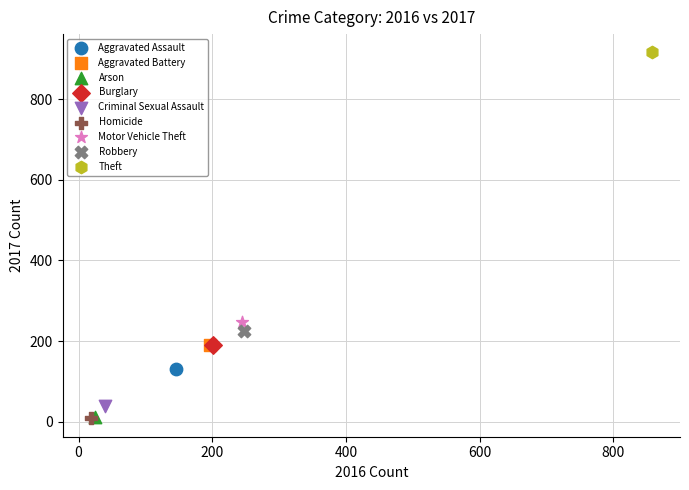

What are all the series names shown in the legend?

Aggravated Assault, Aggravated Battery, Arson, Burglary, Criminal Sexual Assault, Homicide, Motor Vehicle Theft, Robbery, Theft